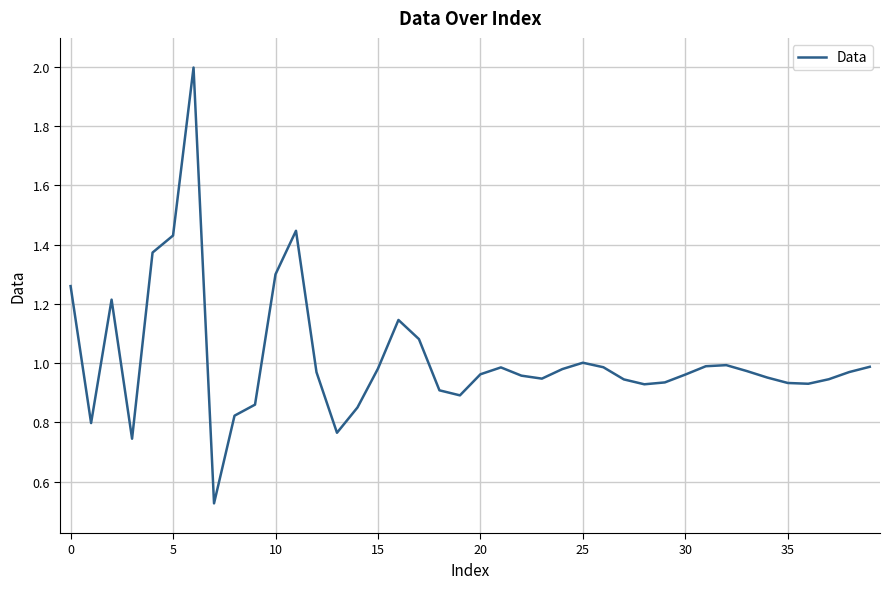

What is the difference between the maximum and minimum values?

1.5